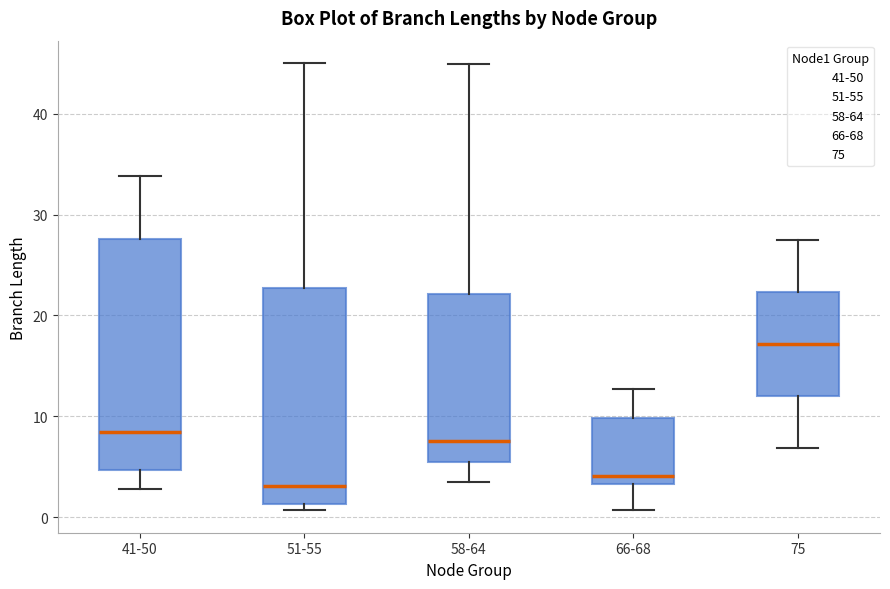

Comparing the boxes themselves (not the whiskers), which one is the tallest?

41-50